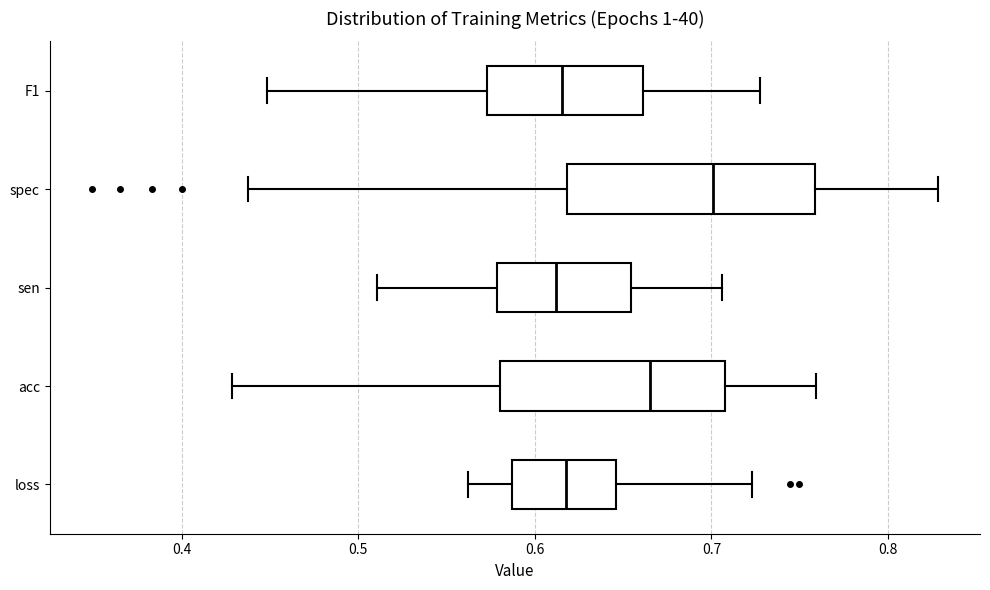

Where does the median line of the box for spec sit on the x-axis? The values are not printed on the chart, so give them approximately, as read against the axis.

0.70